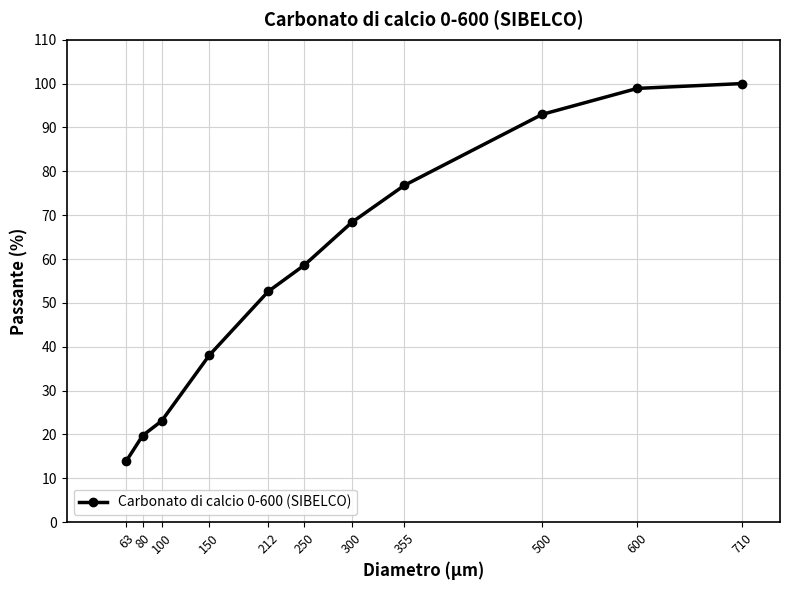

True or false: the data shows 49.6 at 150.

False